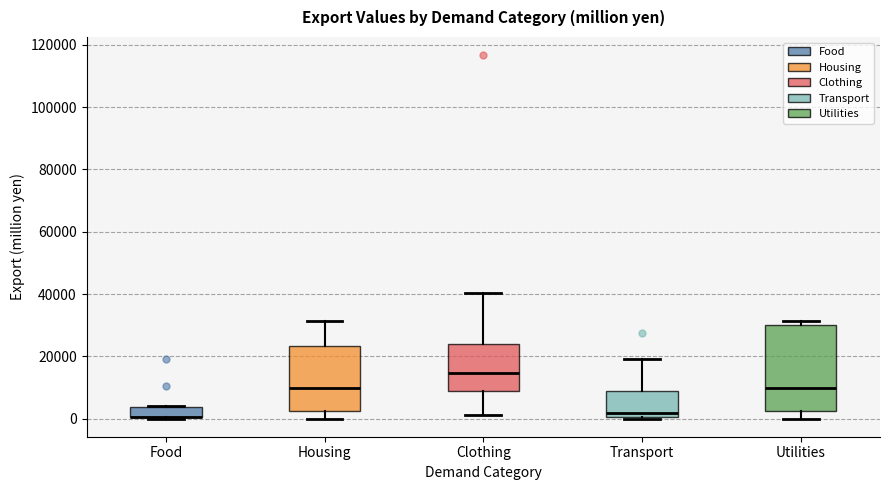

Reading left to right, read every box against the y-axis: the position of its median line, the range the box covers, and the ends of its whiskers. The values are not printed on the chart, so give them approximately, as read against the axis.

Food: median 0 (drawn on the box's lower edge), box 0 to 4000, whiskers 0 to 4000
Housing: median 10000, box 2000 to 24000, whiskers 0 to 32000
Clothing: median 14000, box 10000 to 24000, whiskers 2000 to 40000
Transport: median 2000, box 0 to 8000, whiskers 0 to 20000
Utilities: median 10000, box 2000 to 30000, whiskers 0 to 32000